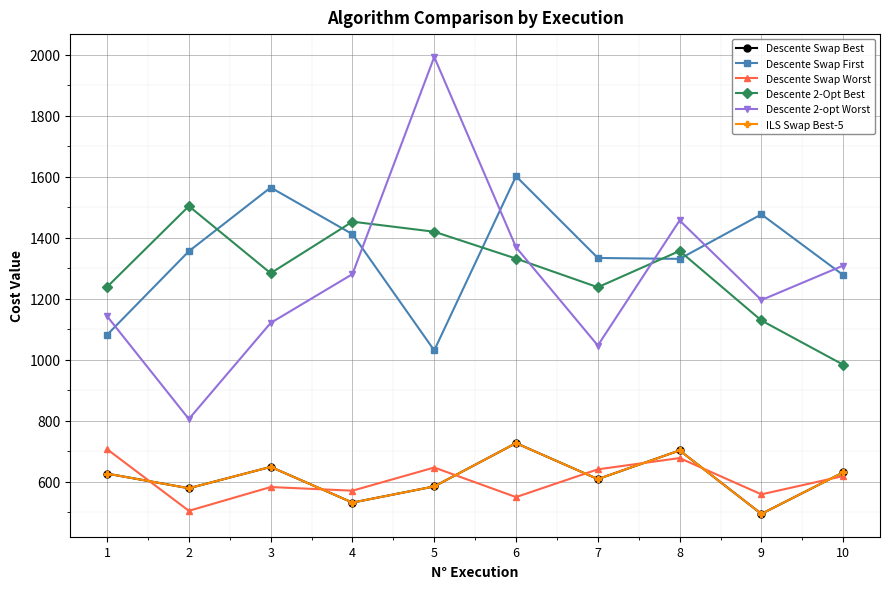

True or false: Descente 2-Opt Best and Descente Swap Best cross at least once.

False